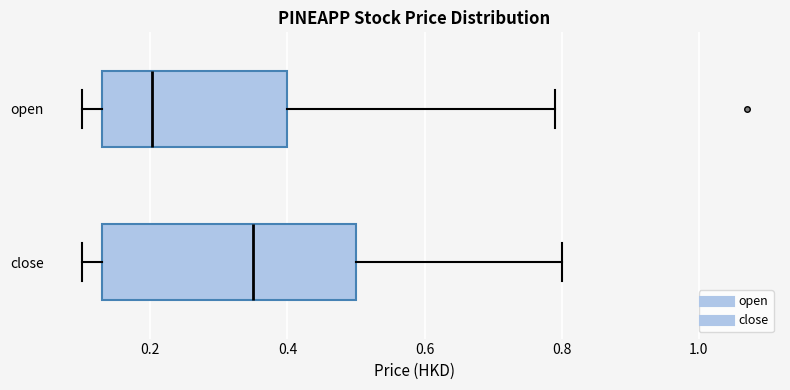

Which box's median line is the furthest to the right?

close